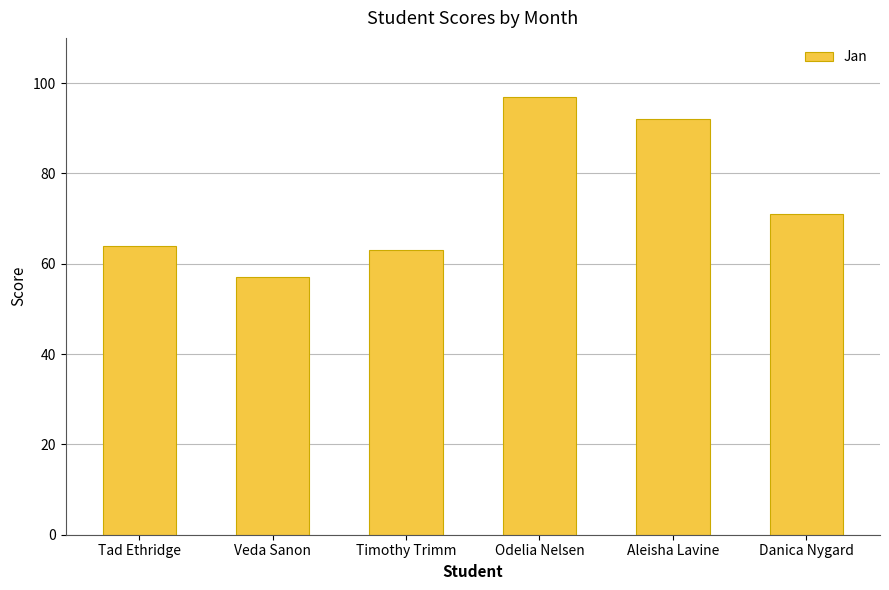

List the labels in order of value, smallest first.

Veda Sanon, Timothy Trimm, Tad Ethridge, Danica Nygard, Aleisha Lavine, Odelia Nelsen